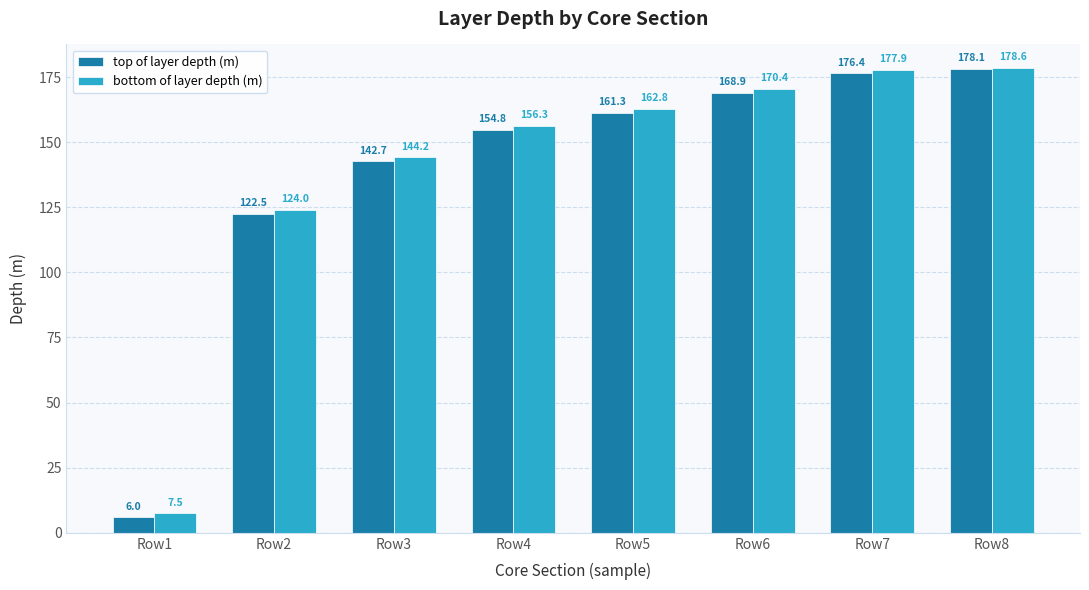

What is the value of the bottom of layer depth (m) bar at the 7th from the left?

177.9